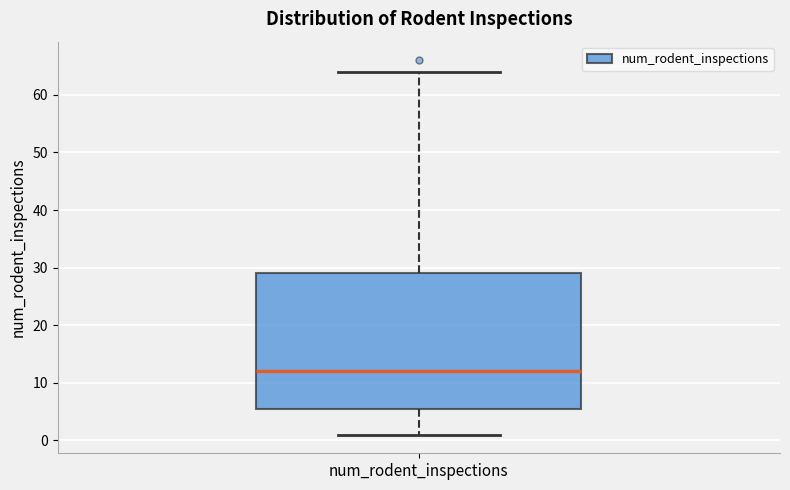

Transcribe this box plot: give where the median line is, the range the box spans, and where the two whiskers end, as read against the y-axis. The values are not printed on the chart, so give them approximately, as read against the axis.

median 12, box 6 to 29, whiskers 1 to 64